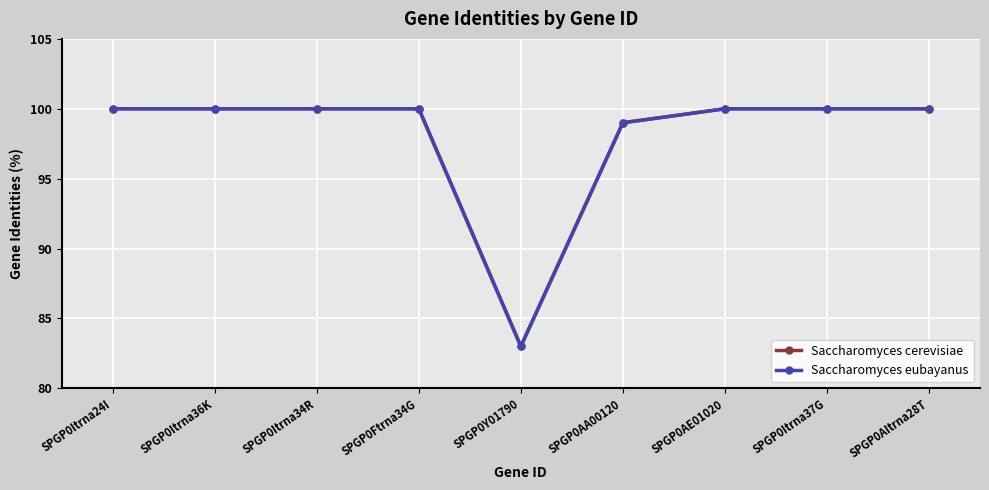

Does the chart have visible grid lines?

Yes